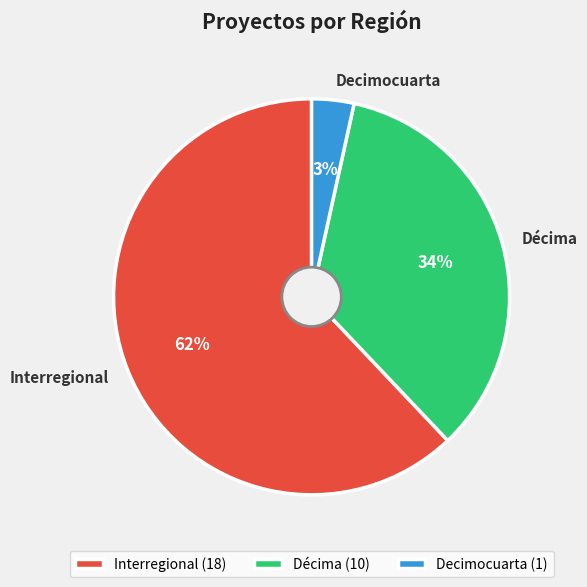

To the nearest percent, what is the average slice percentage?

33%